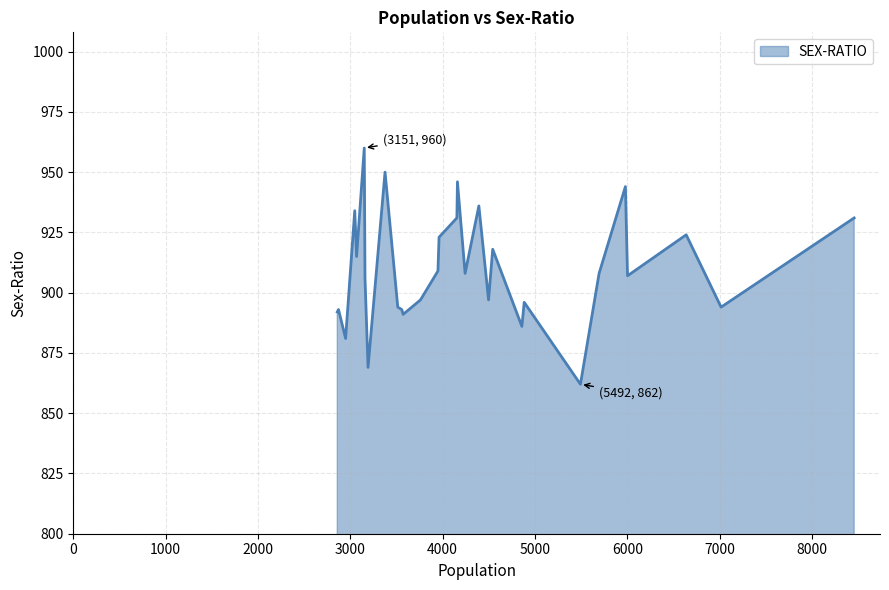

What is the greatest value displayed?

960